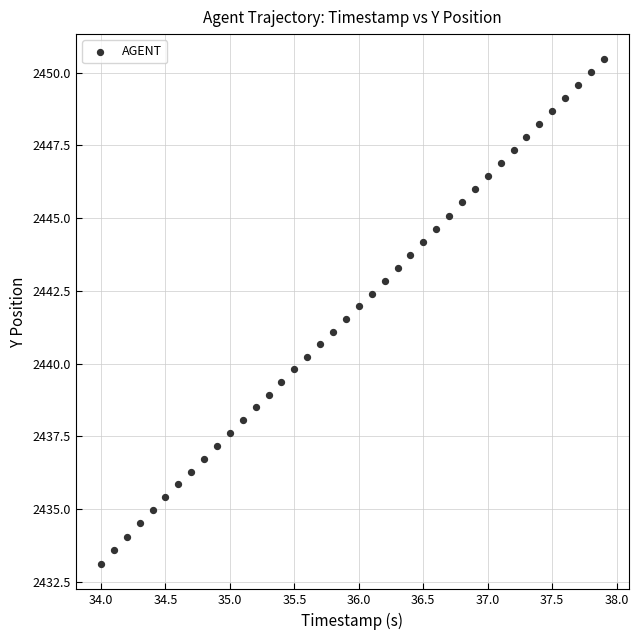

What is the range of X values (max minus min)?

3.9